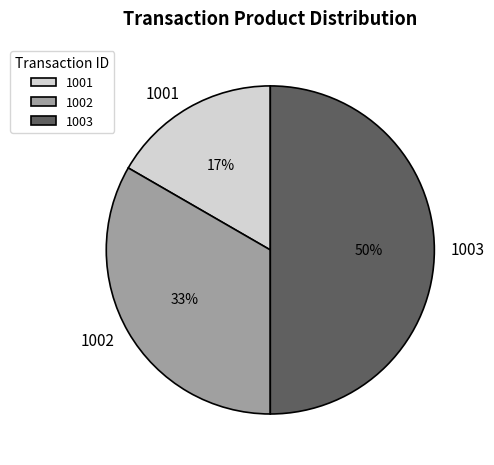

Is it true that 1001 is 26% of the pie?

False